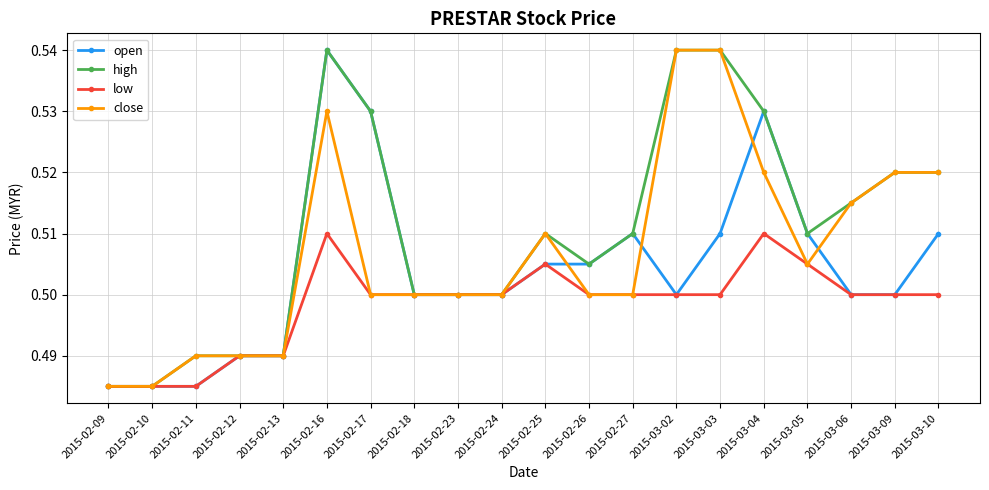

How many close values are between 0 and 1?

20